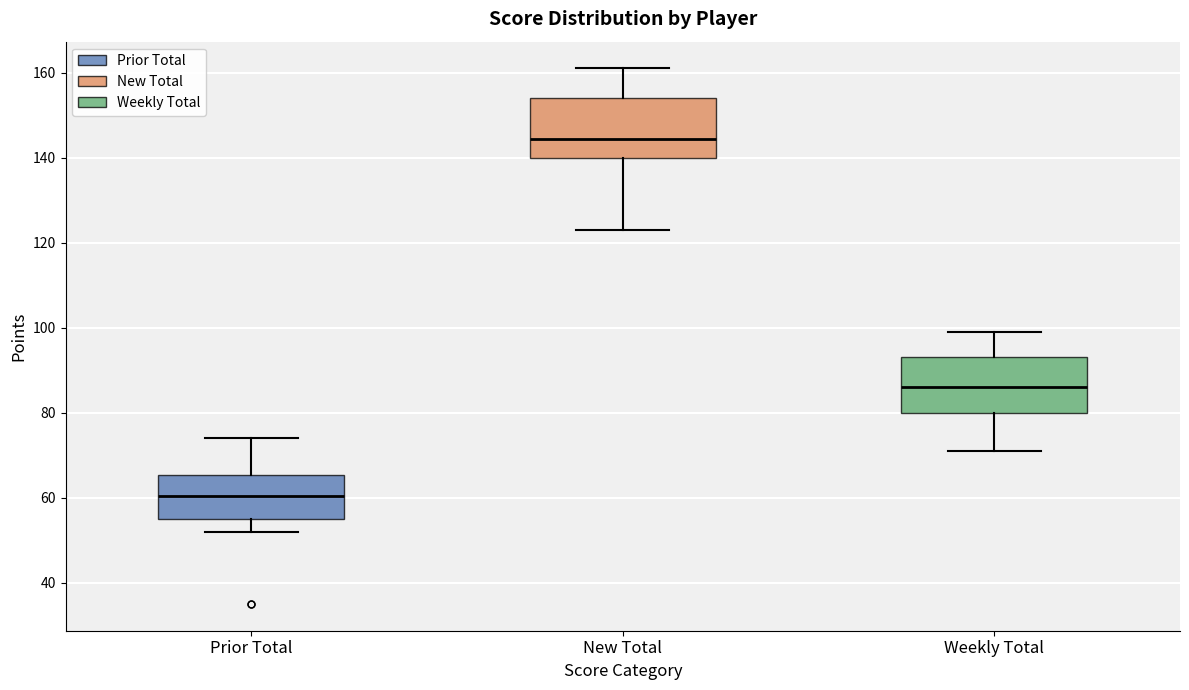

Where does the upper whisker of the box for New Total end on the y-axis? The values are not printed on the chart, so give them approximately, as read against the axis.

162